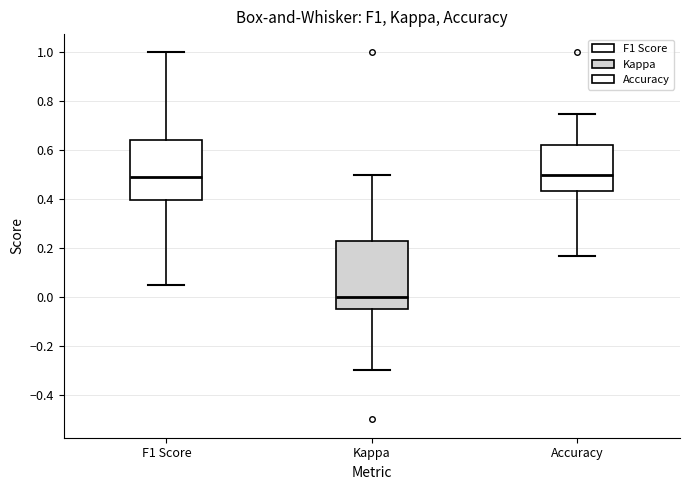

Where is the upper edge of the box for Kappa on the y-axis? The values are not printed on the chart, so give them approximately, as read against the axis.

0.22